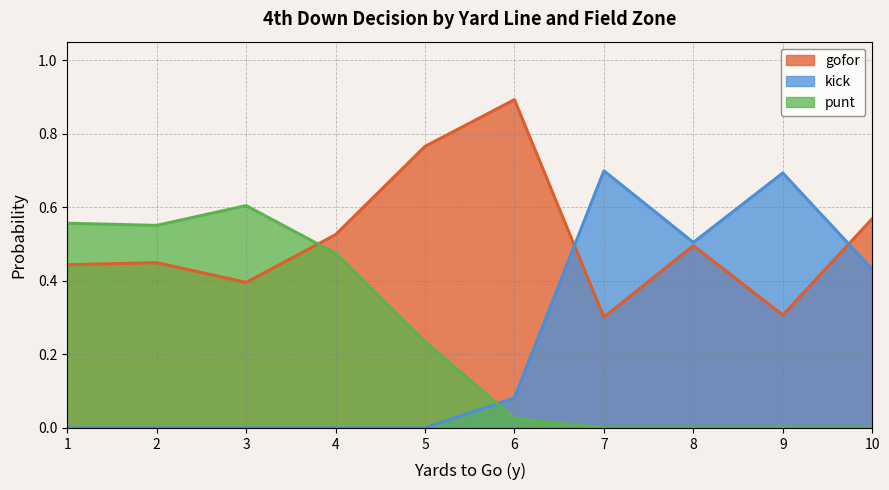

Is it true that gofor equals 0.4 at 5?

False